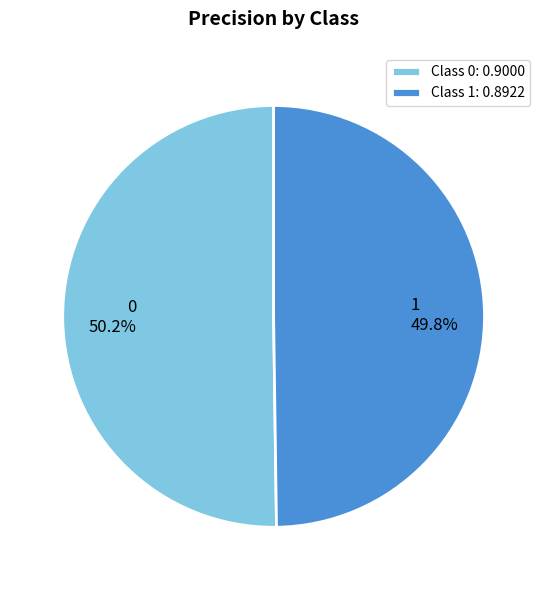

Is the sum of 1 and 0 greater than half?

Yes